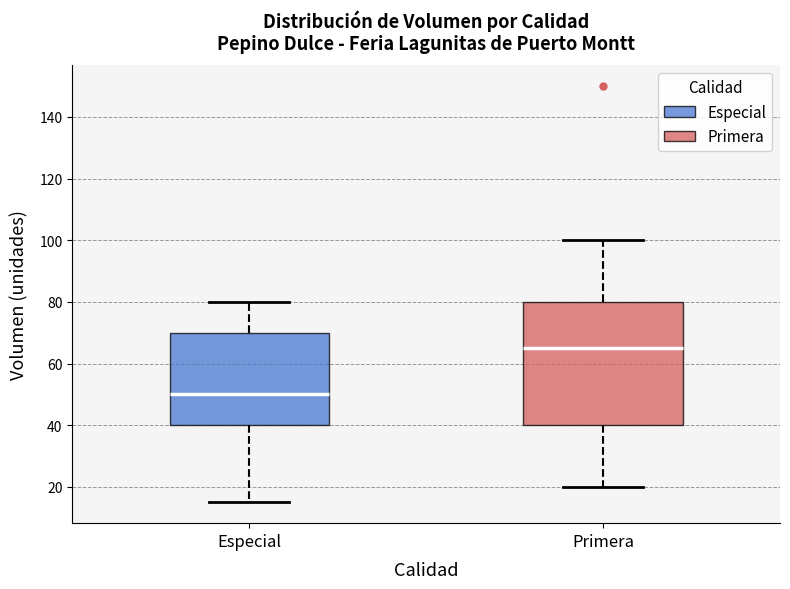

Which box has the lowest median line?

Especial